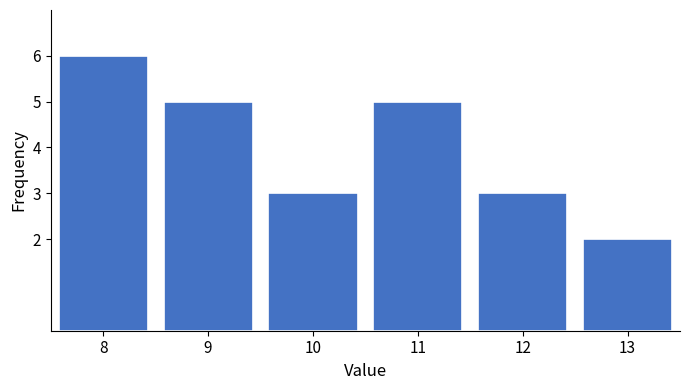

Reading left to right, list all the values displayed in this chart.

8=6	9=5	10=3	11=5	12=3	13=2